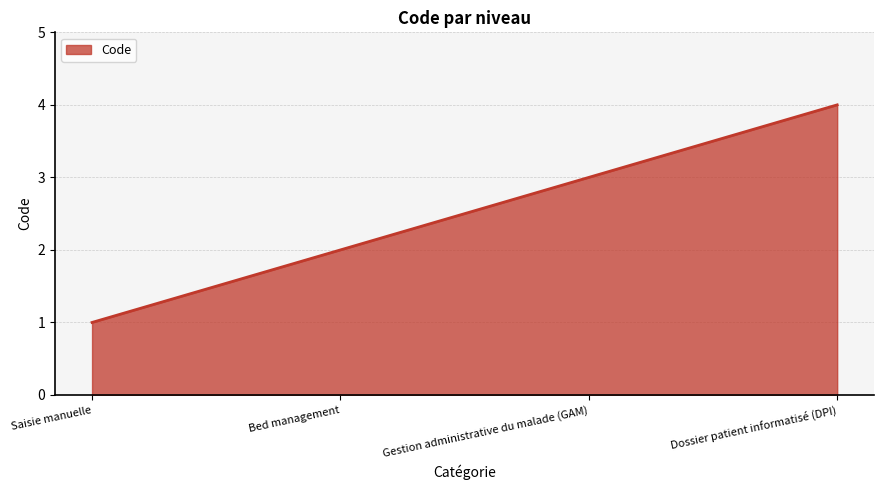

Is it true that the value at Saisie manuelle is 1?

True